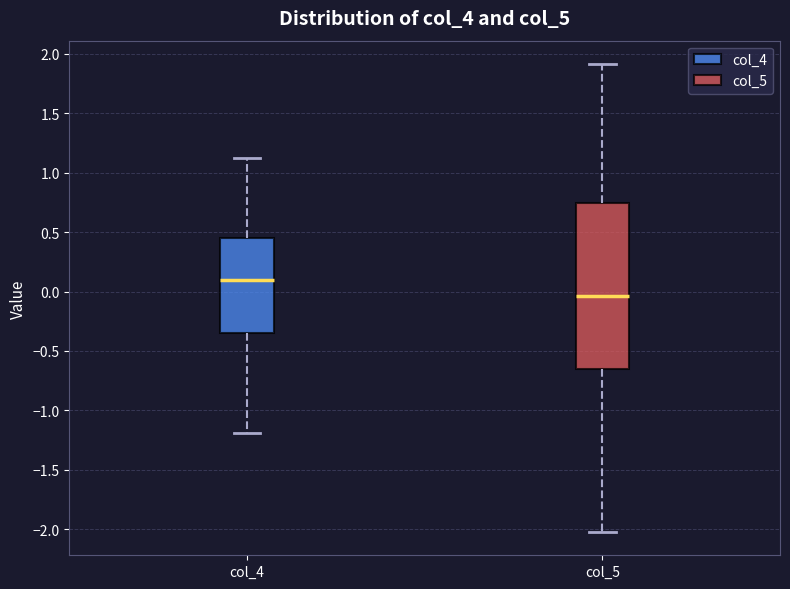

Reading left to right, transcribe this box plot: for each box, give where its median line is, the range the box spans, and where its two whiskers end, as read against the y-axis. The values are not printed on the chart, so give them approximately, as read against the axis.

col_4: median 0.10, box -0.35 to 0.45, whiskers -1.20 to 1.15
col_5: median -0.05, box -0.65 to 0.75, whiskers -2.00 to 1.90